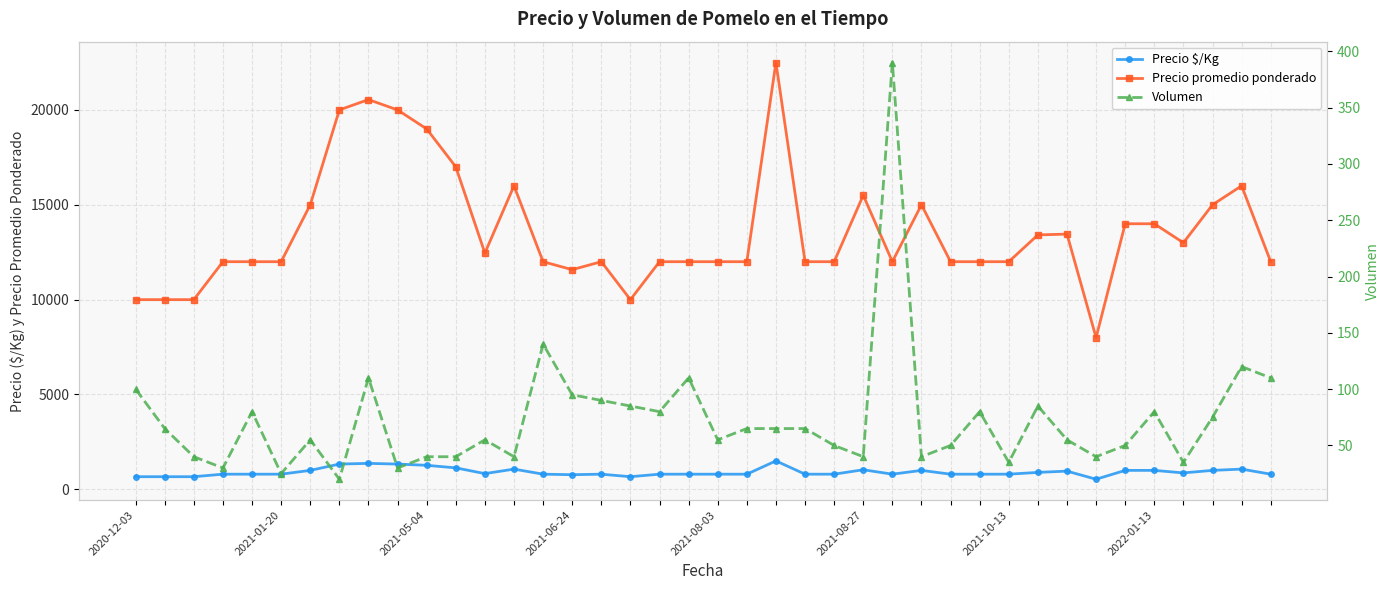

True or false: Precio $/Kg and Volumen cross at least once.

False